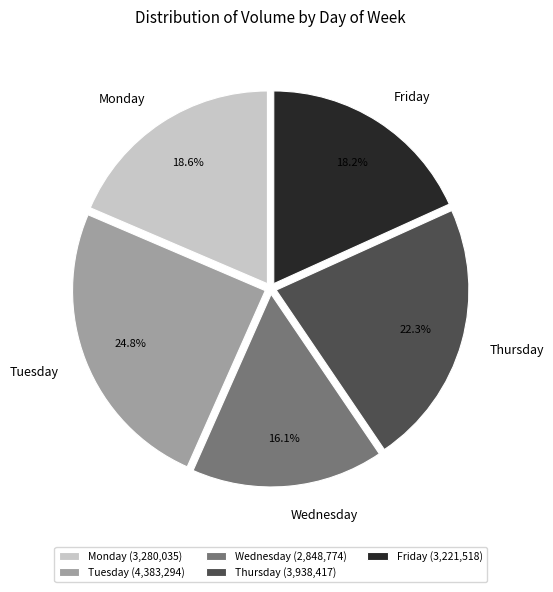

What percentage is NOT represented by Friday?

81.8%